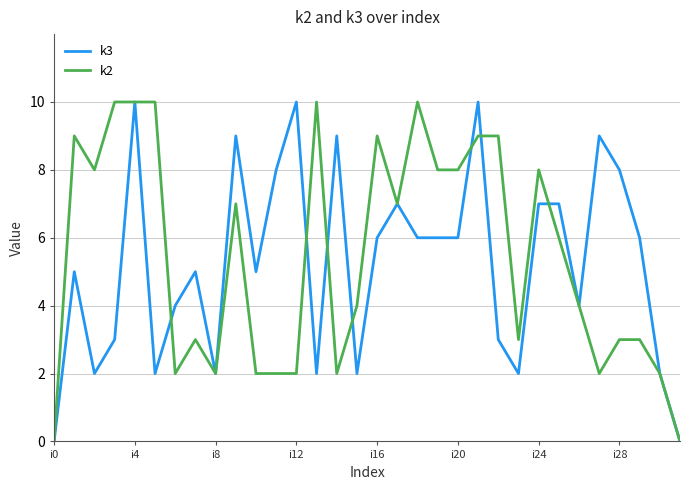

In k3, how many points are higher than both neighbors (excluding endpoints)?

9